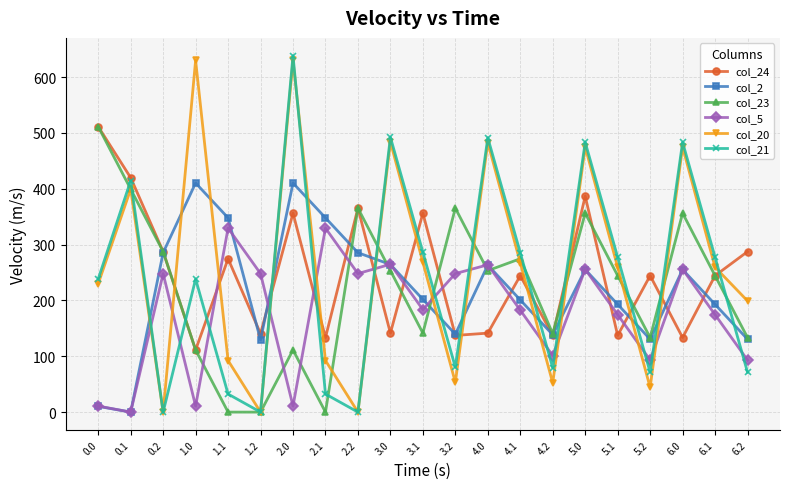

At which category does col_21 reach its first local valley?

0.2